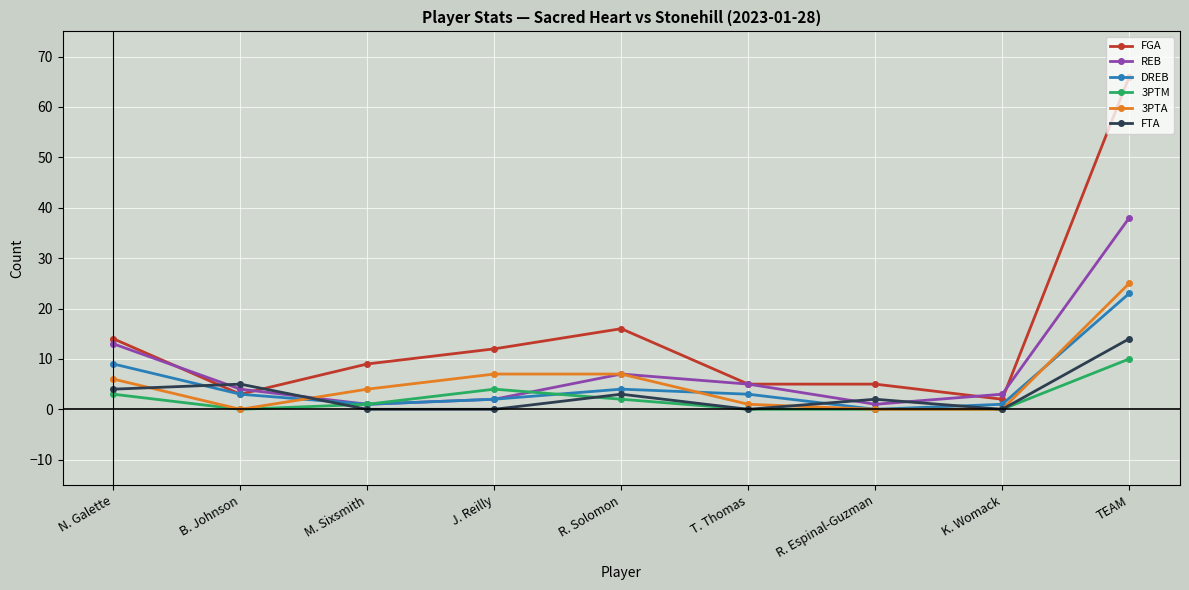

What is the maximum value shown in the chart?

66